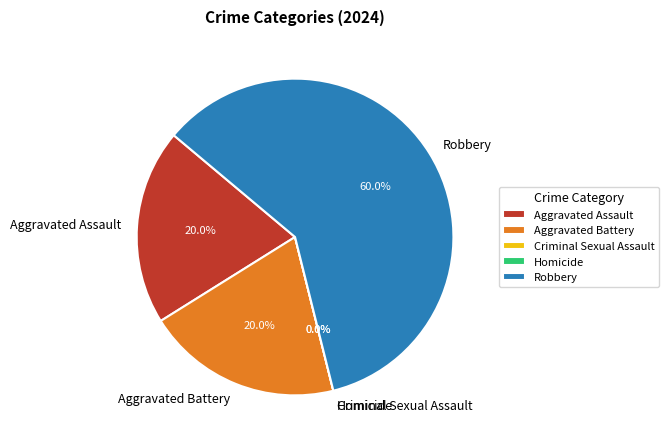

Which slice is the largest?

Robbery